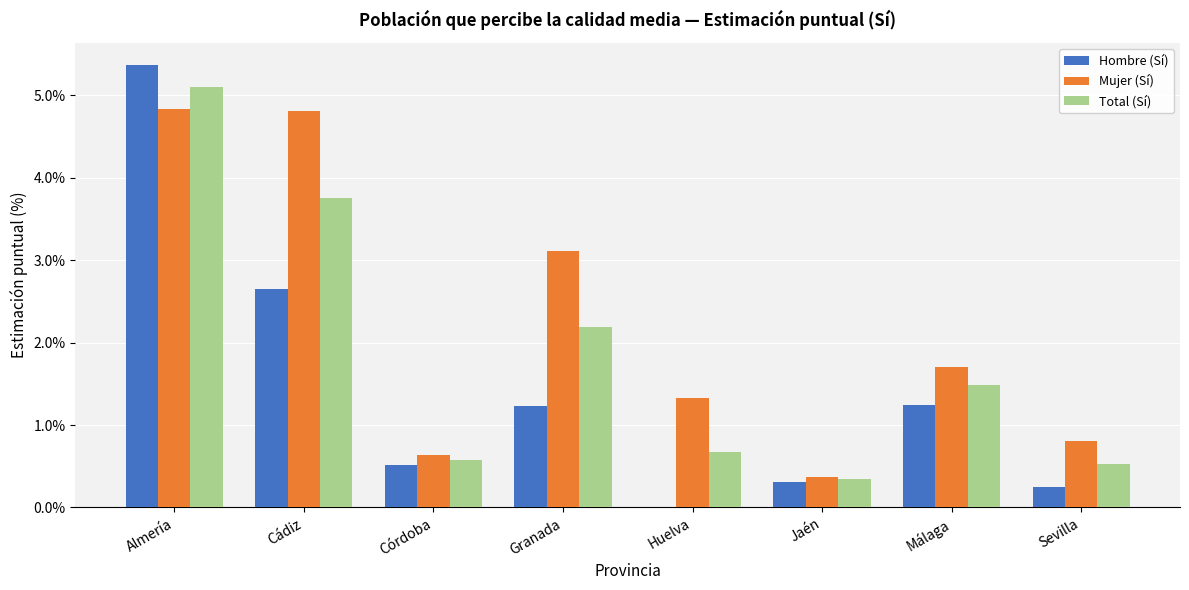

What is the greatest value displayed?

5.4